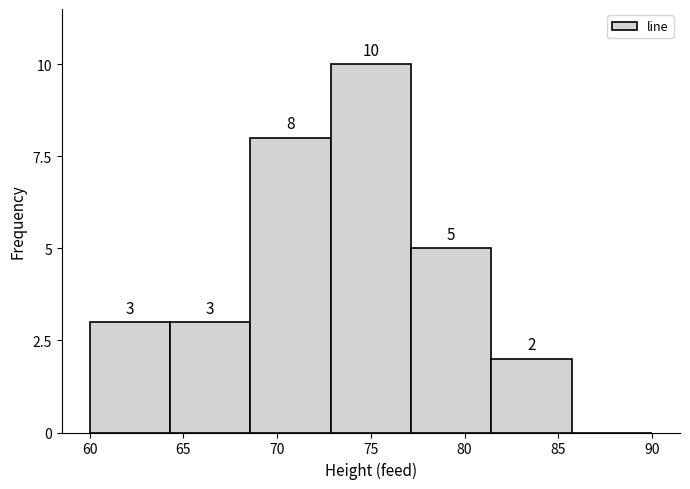

Reading left to right, transcribe all the data shown in this chart.

60=3	65=3	70=8	75=10	80=5	85=2	90=0